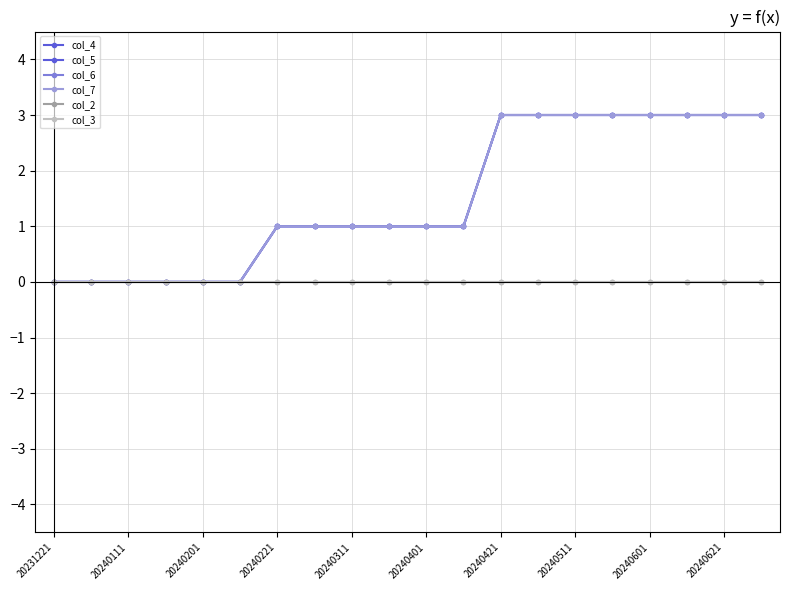

True or false: col_4 and col_3 intersect in this chart.

False